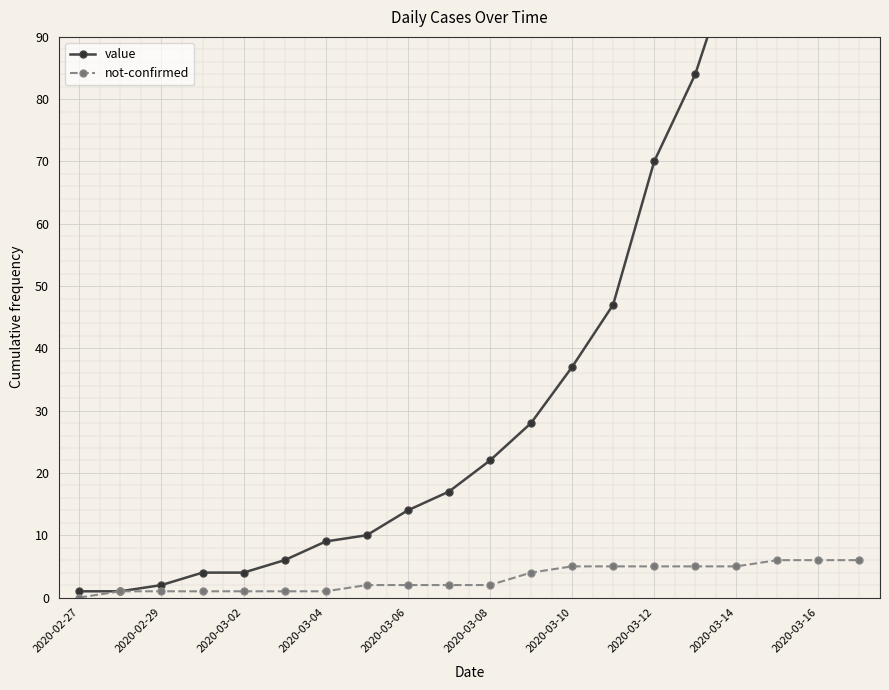

True or false: not-confirmed has a value of 2 at 2020-03-08.

True